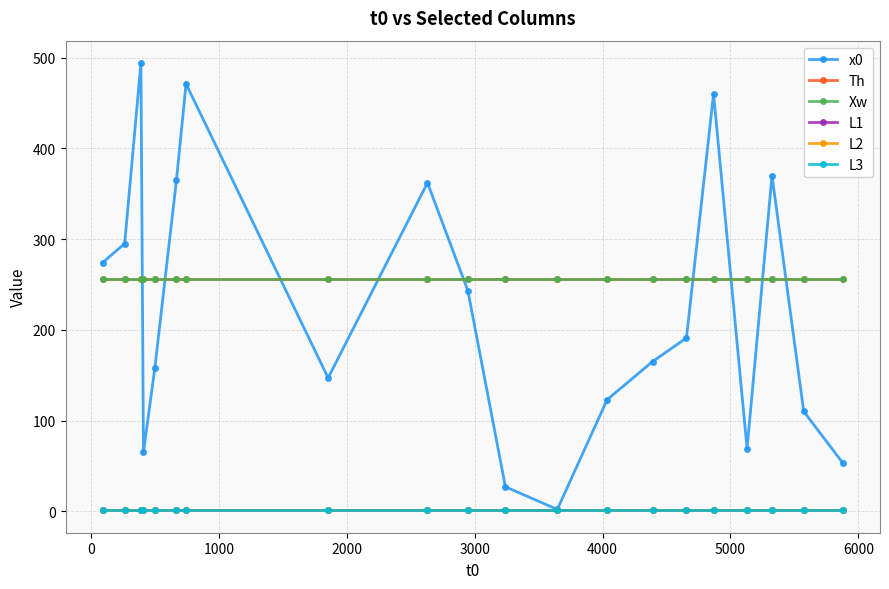

Does the chart have visible grid lines?

Yes